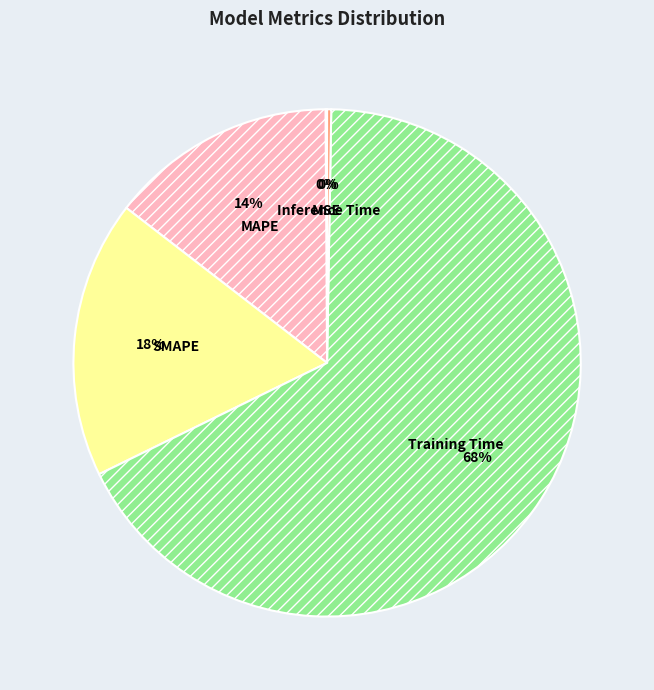

Is it true that SMAPE is 18% of the pie?

True